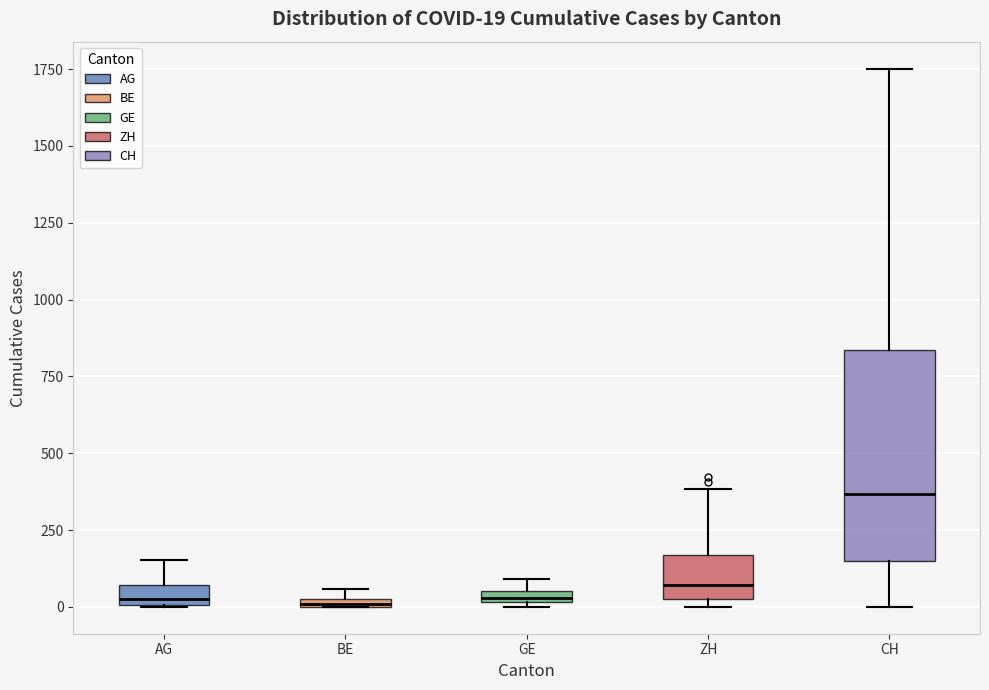

Which box is the tallest, from its lower edge to its upper edge?

CH